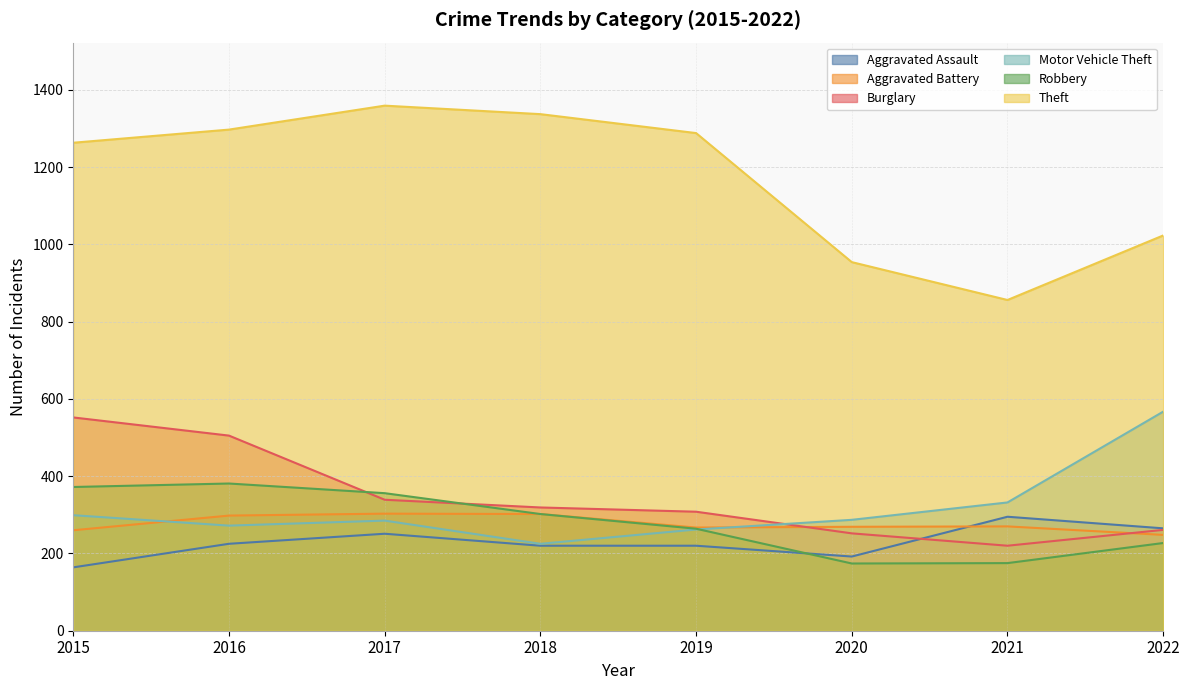

True or false: Burglary and Theft intersect in this chart.

False